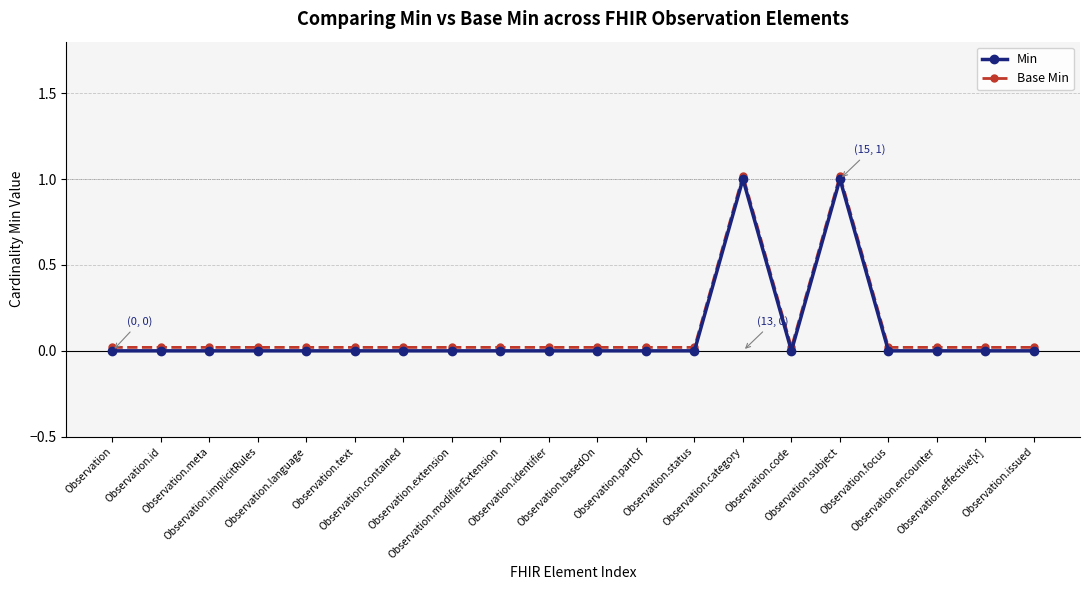

What is the sum of all Base Min values?

2.4